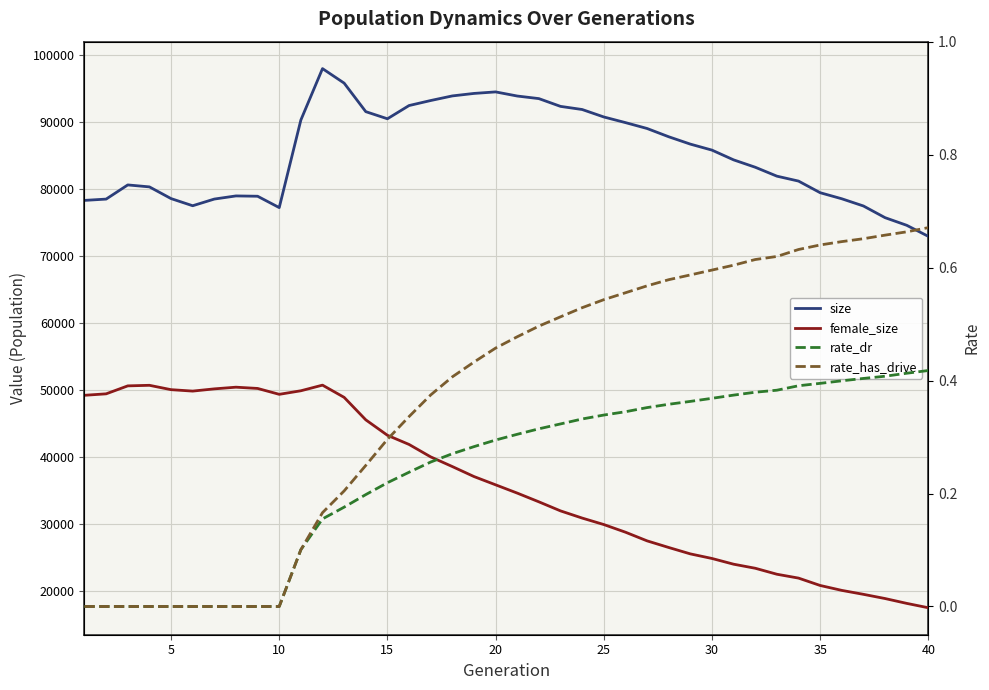

At 15, list the series in order from smallest to largest.

rate_dr, rate_has_drive, female_size, size